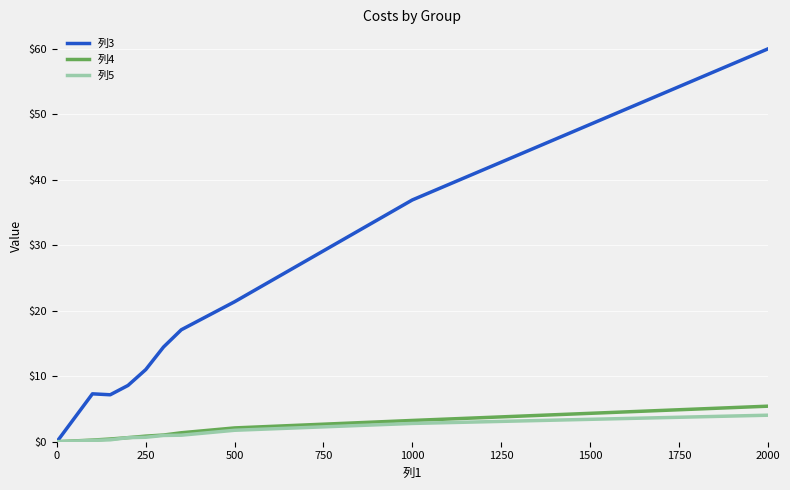

What is the greatest value displayed?

60.0